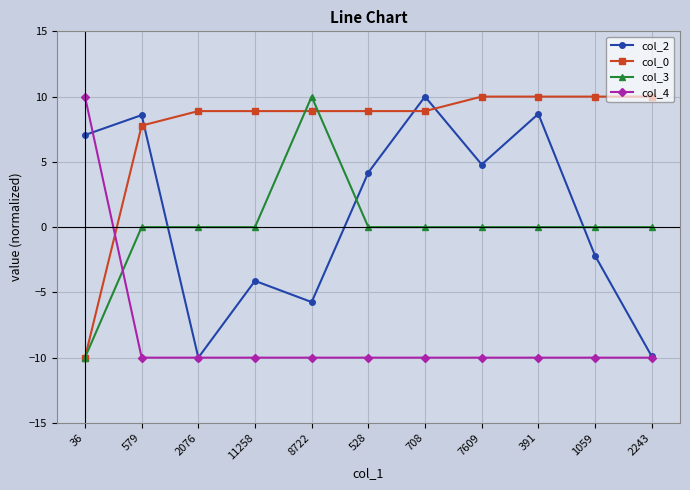

Rank the series at 528 from lowest to highest value.

col_4, col_3, col_2, col_0